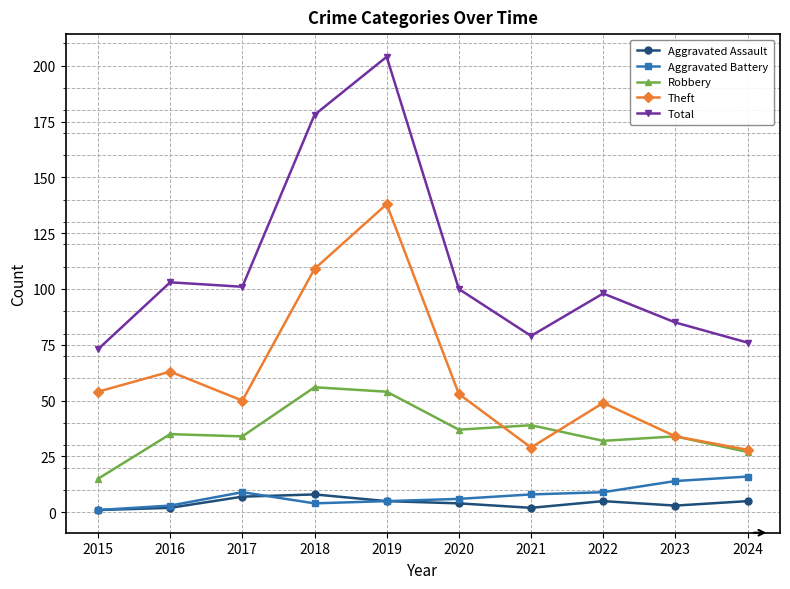

What are all the series names shown in the legend?

Aggravated Assault, Aggravated Battery, Robbery, Theft, Total